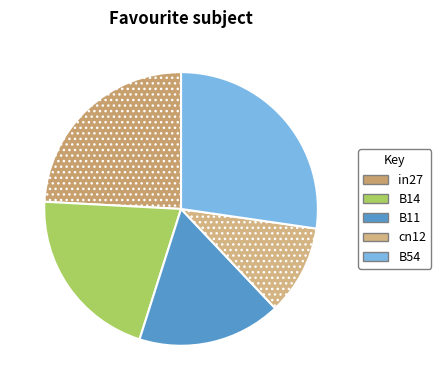

What portion of the pie excludes in27?

75.8%